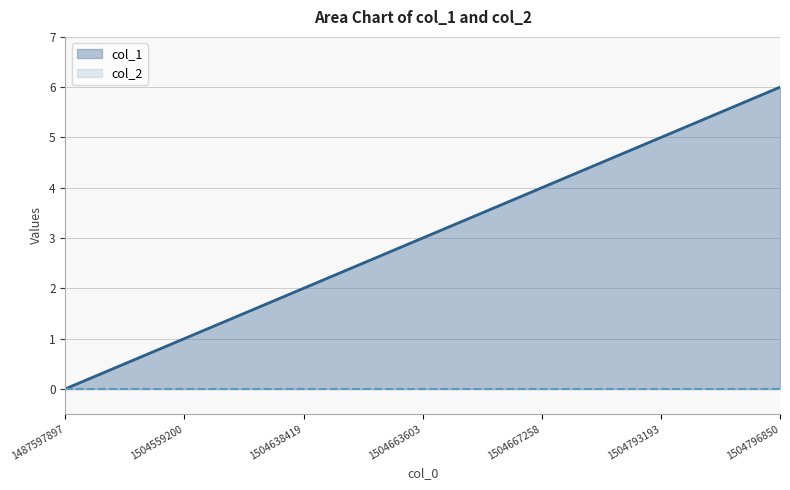

What is the difference between the maximum and minimum values?

6